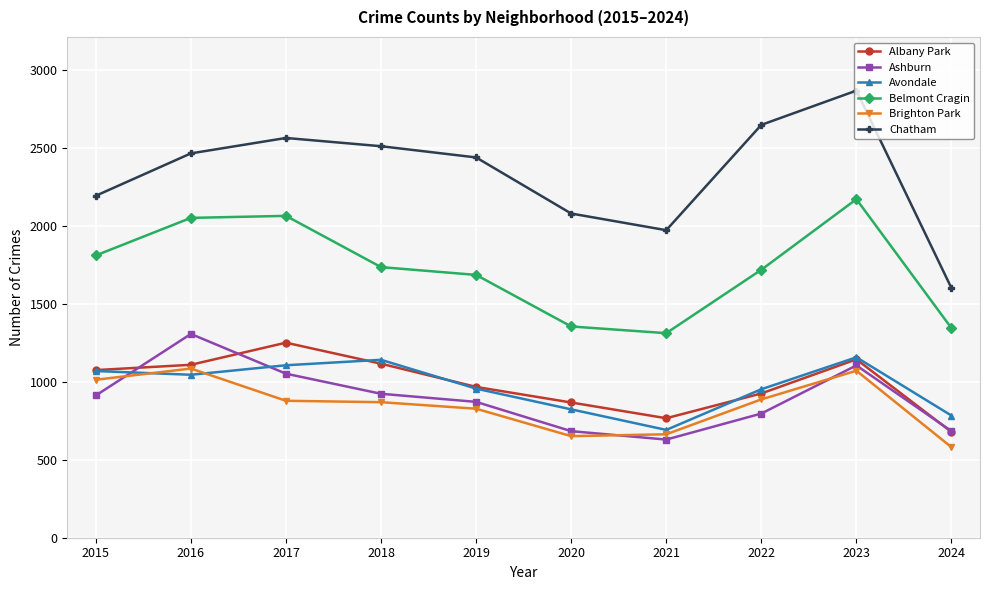

True or false: Belmont Cragin and Avondale cross at least once.

False